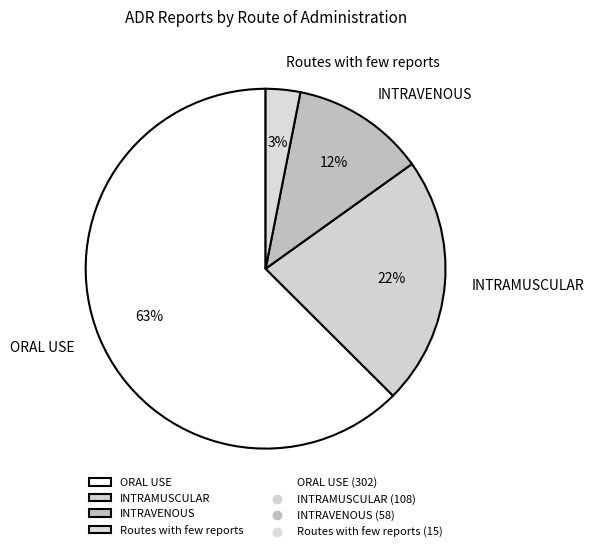

The ORAL USE slice represents 69% of the pie. True or false?

False